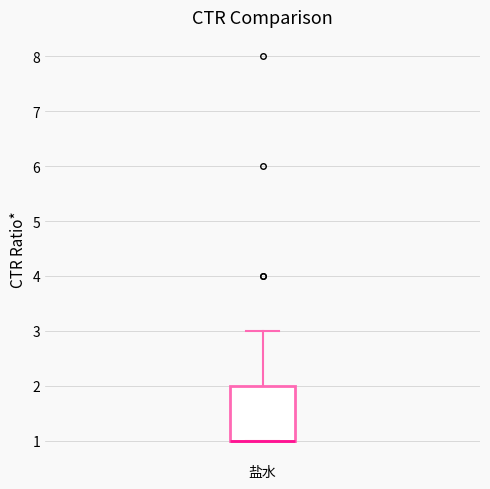

Read this box plot against the y-axis: the position of the median line, the range covered by the box, and the ends of both whiskers. The values are not printed on the chart, so give them approximately, as read against the axis.

median 1 (drawn on the box's lower edge), box 1 to 2, whiskers 1 to 3